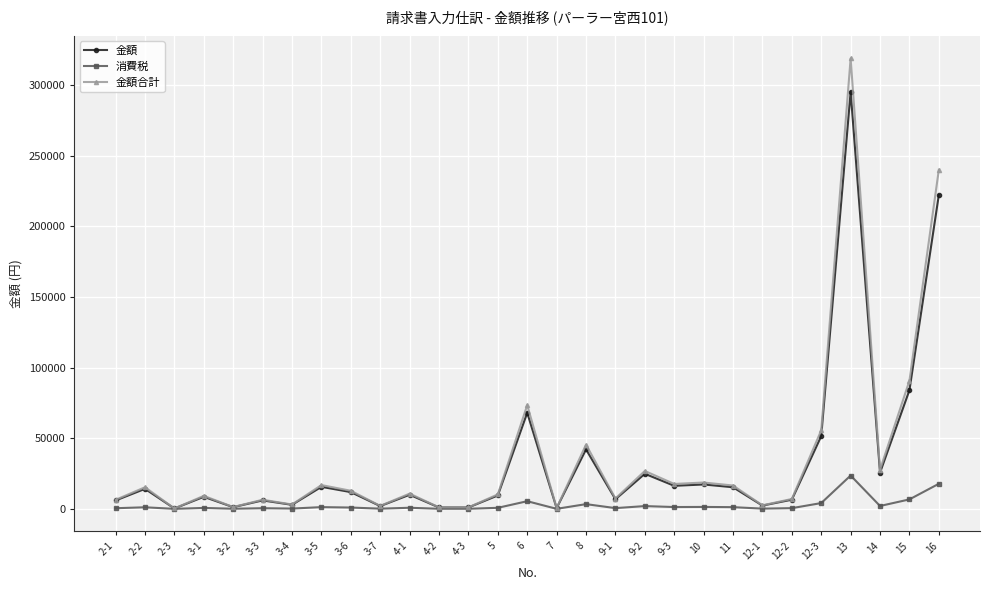

Where is 金額 nearest to the value 147743?

15